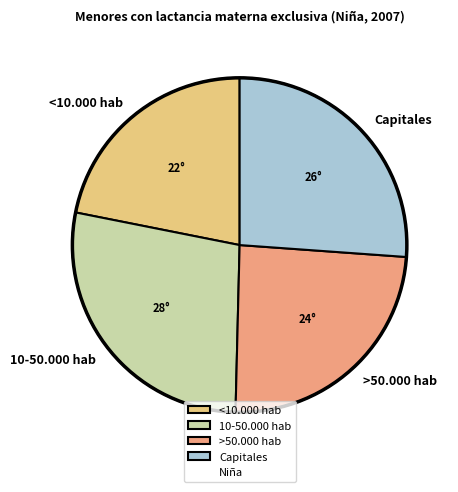

What is the largest slice in the pie chart?

10-50.000 hab